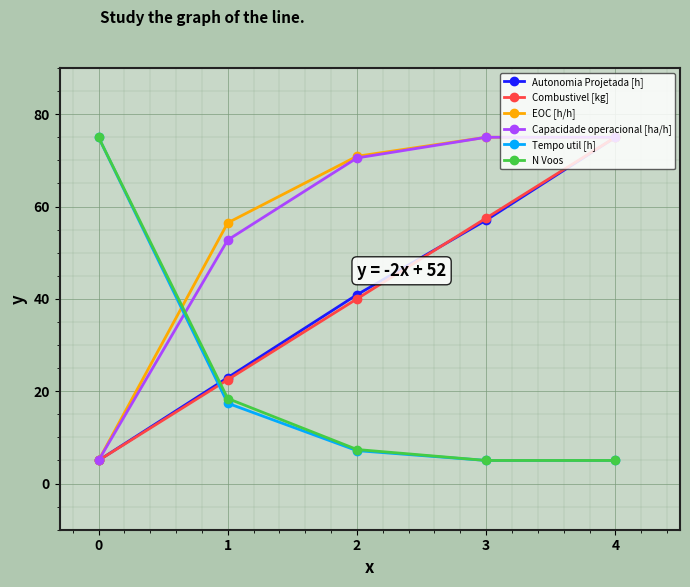

How many lines are shown in the chart?

6